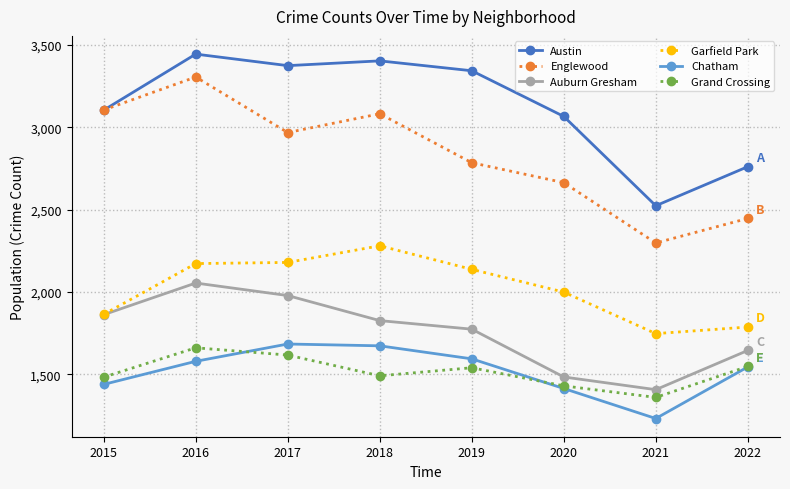

In Englewood, how many points are higher than both neighbors (excluding endpoints)?

2